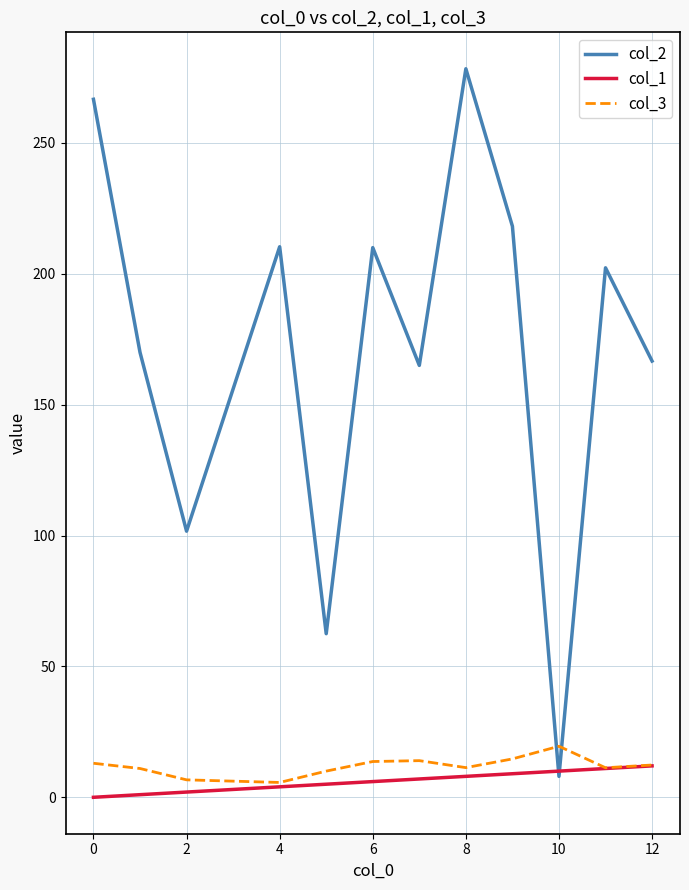

True or false: col_2 and col_3 intersect in this chart.

True